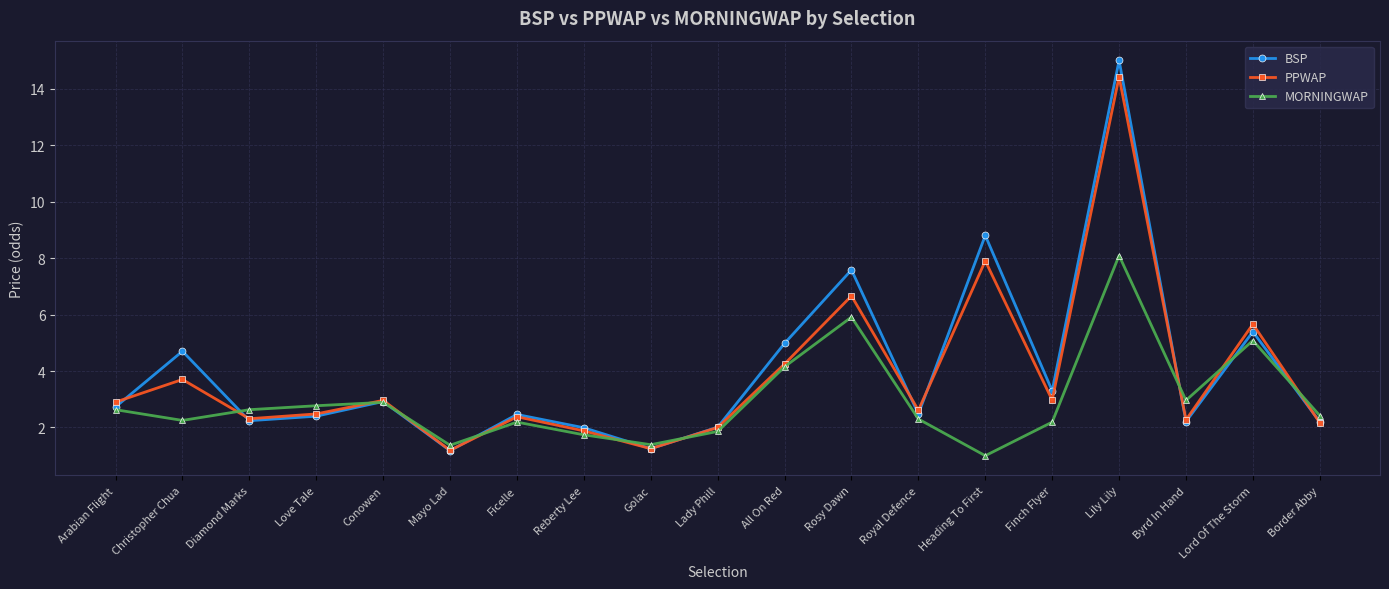

Where is BSP nearest to the value 8?

Rosy Dawn